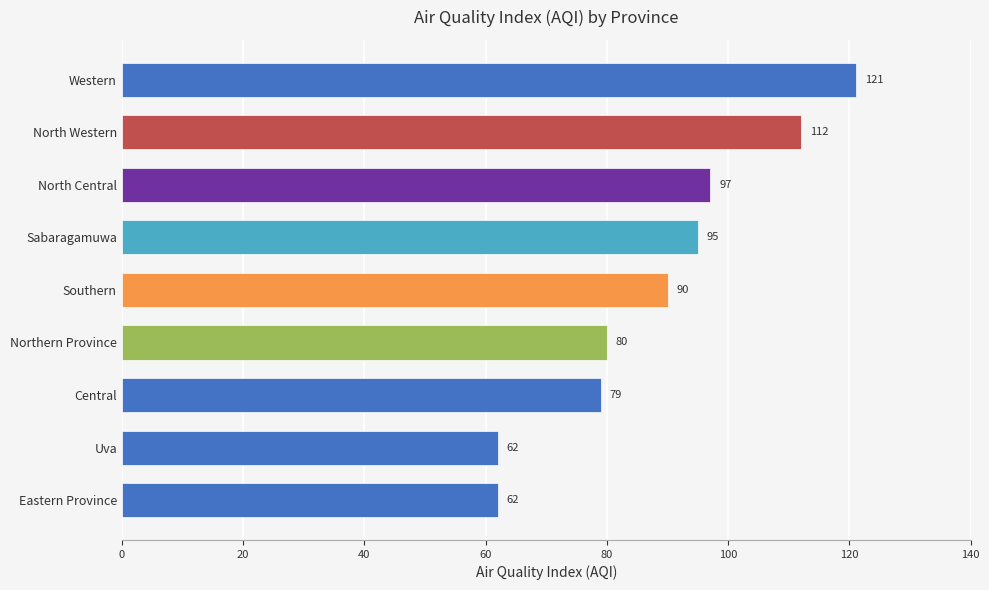

The value at Central is 79. True or false?

True